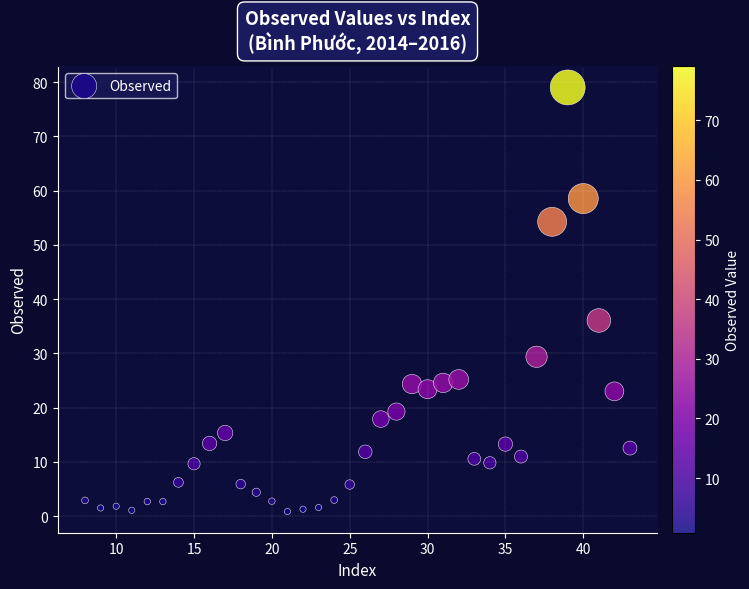

What is the range of Y values (max minus min)?

78.2